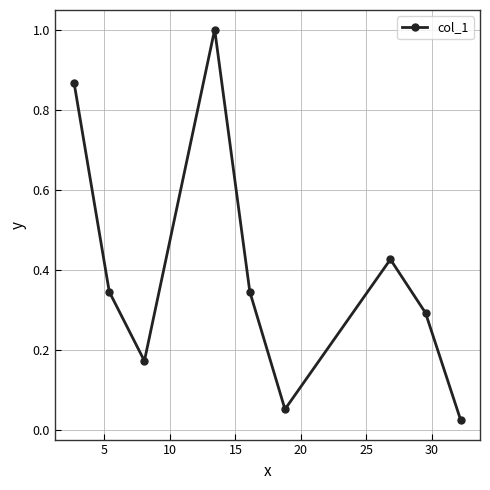

How many interior local peaks (higher than both neighbors) does the data have?

2